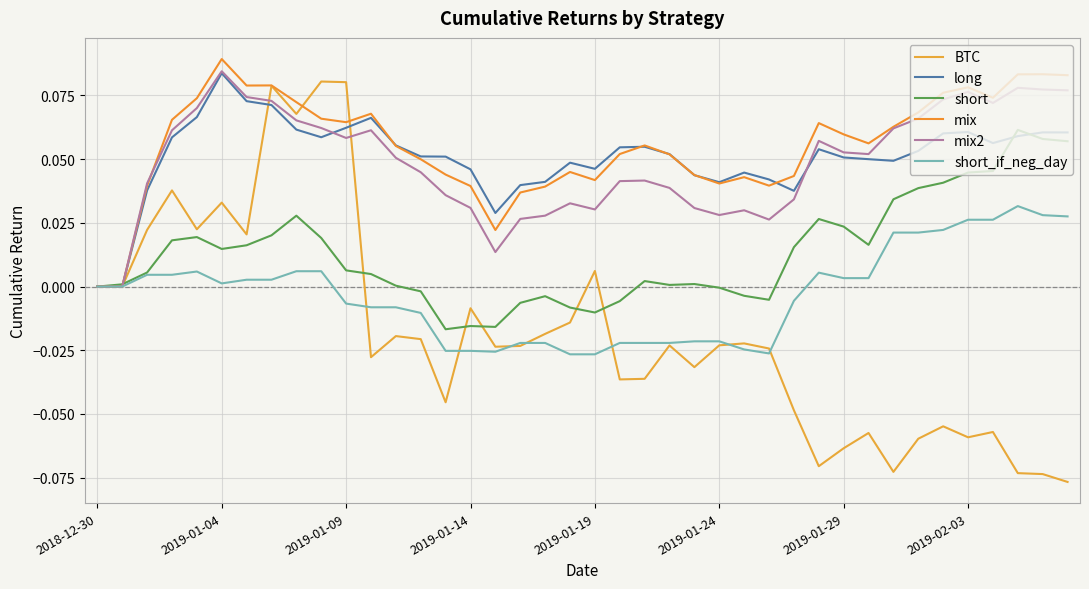

Does the chart display data point markers on the line(s)?

No